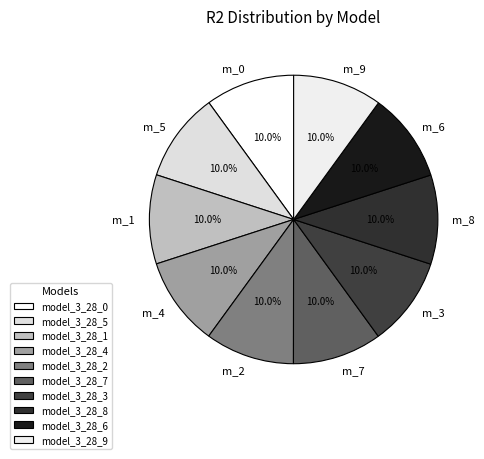

How many segments does this pie chart have?

10